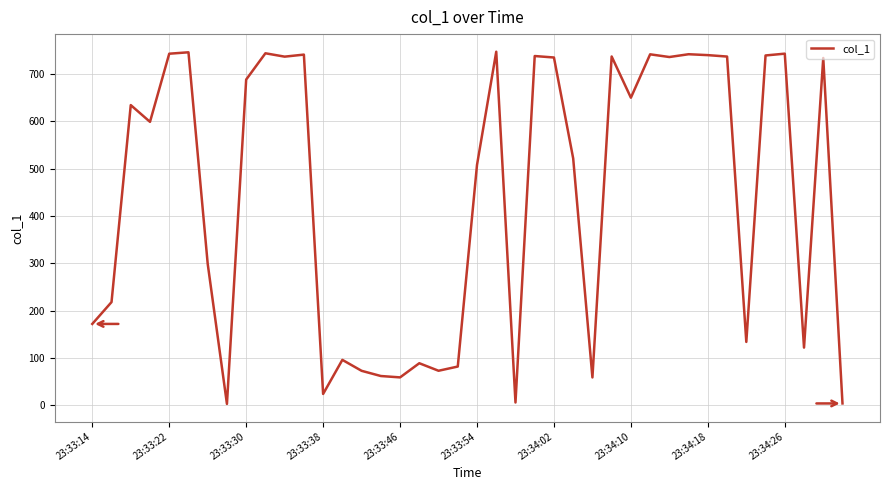

True or false: the data has more than 0 interior local peaks.

True